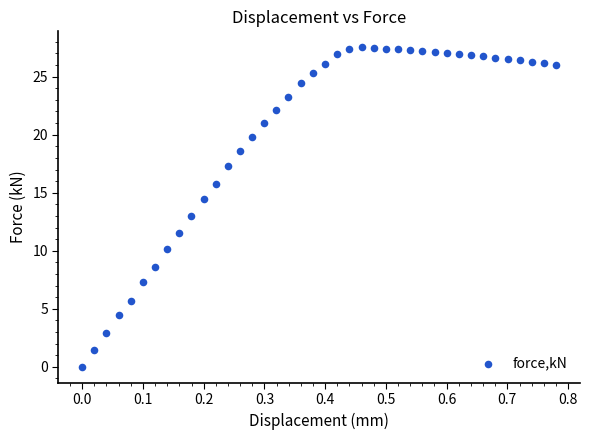

What is the range of Y values (max minus min)?

27.5